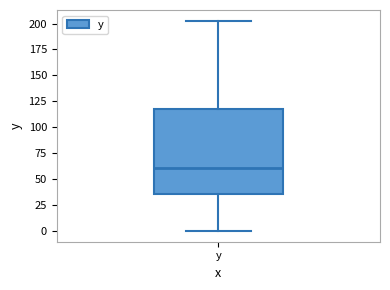

Transcribe this box plot: give where the median line is, the range the box spans, and where the two whiskers end, as read against the y-axis. The values are not printed on the chart, so give them approximately, as read against the axis.

median 60, box 35 to 120, whiskers 0 to 205